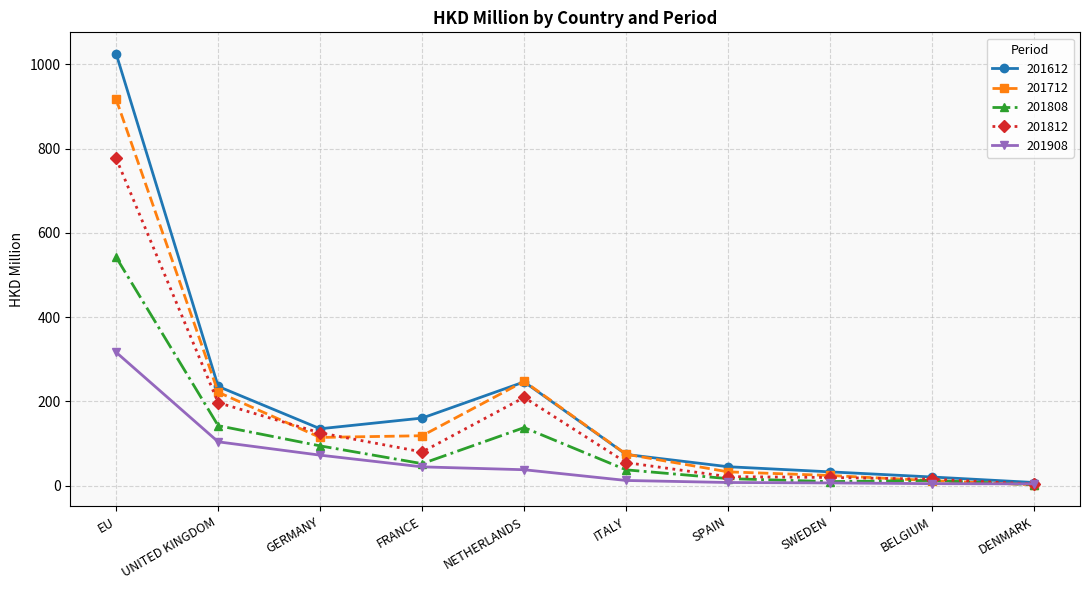

At which label does 201712 reach its minimum?

DENMARK